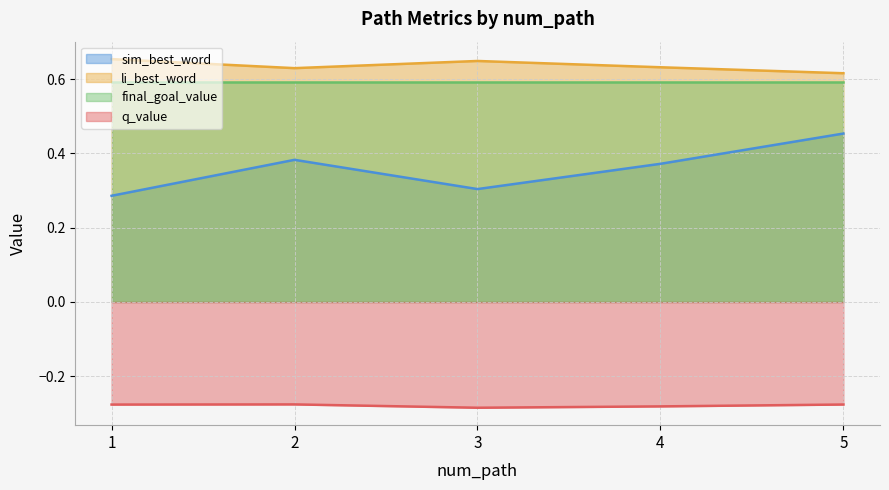

True or false: li_best_word and q_value cross at least once.

False